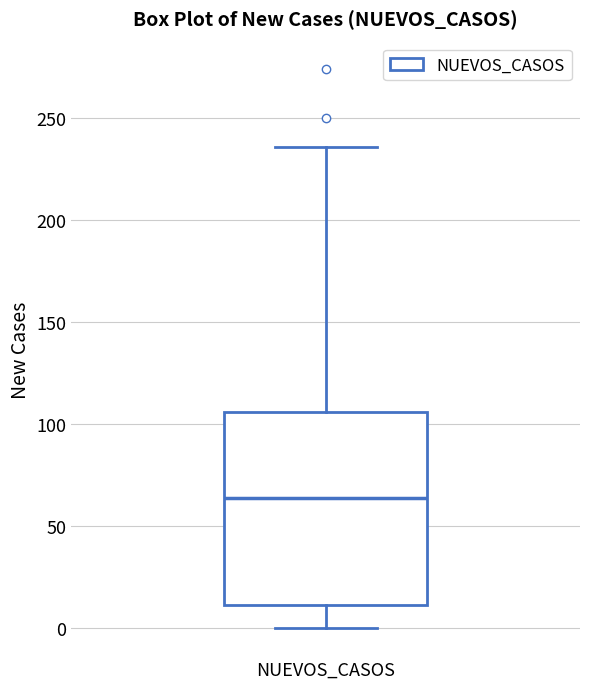

Where is the upper edge of the box for NUEVOS_CASOS on the y-axis? The values are not printed on the chart, so give them approximately, as read against the axis.

105